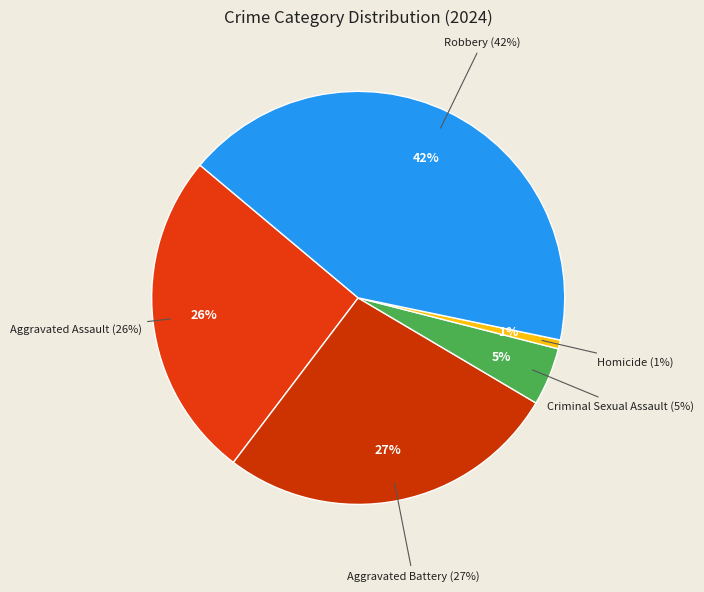

Is there a majority slice in this chart?

No